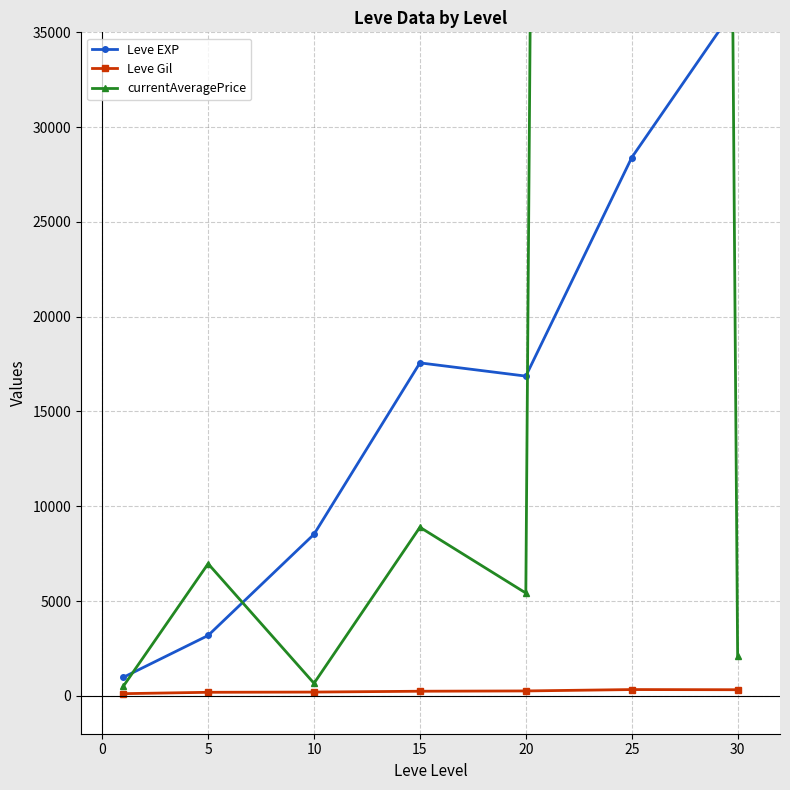

What is the difference between the maximum and minimum values in the Leve Gil series?

216.7